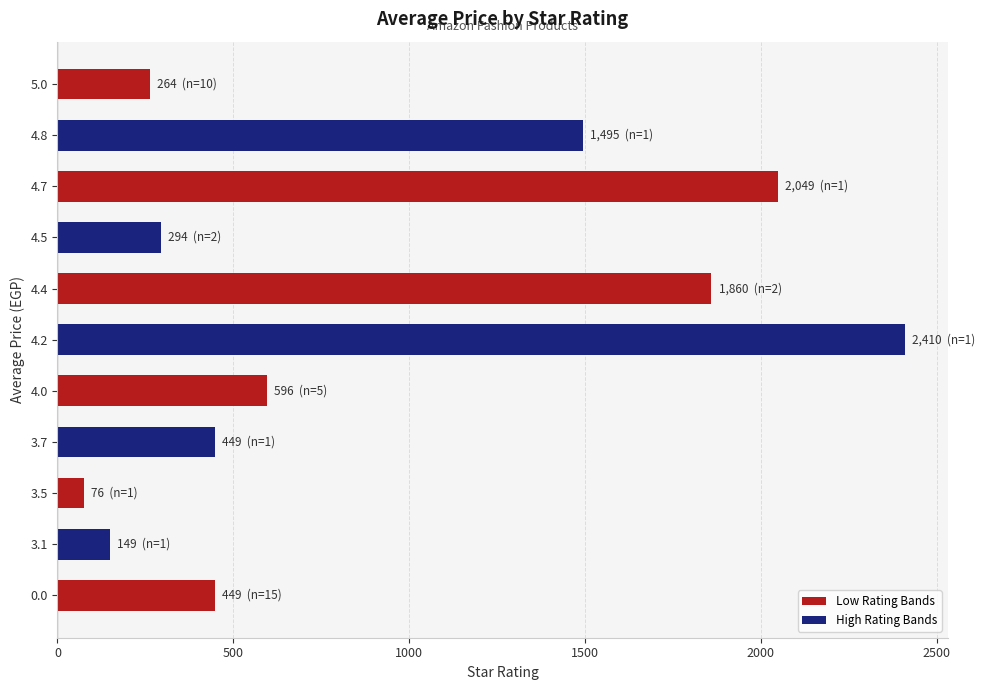

At which category does the chart reach its minimum across all series?

3.5